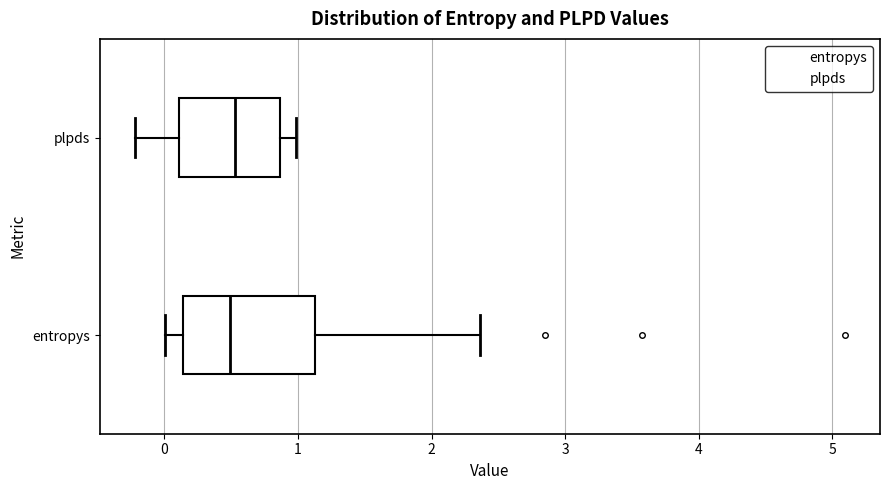

Reading bottom to top, transcribe this box plot: for each box, give where its median line is, the range the box spans, and where its two whiskers end, as read against the x-axis. The values are not printed on the chart, so give them approximately, as read against the axis.

entropys: median 0.5, box 0.1 to 1.1, whiskers 0.0 to 2.4
plpds: median 0.5, box 0.1 to 0.9, whiskers -0.2 to 1.0